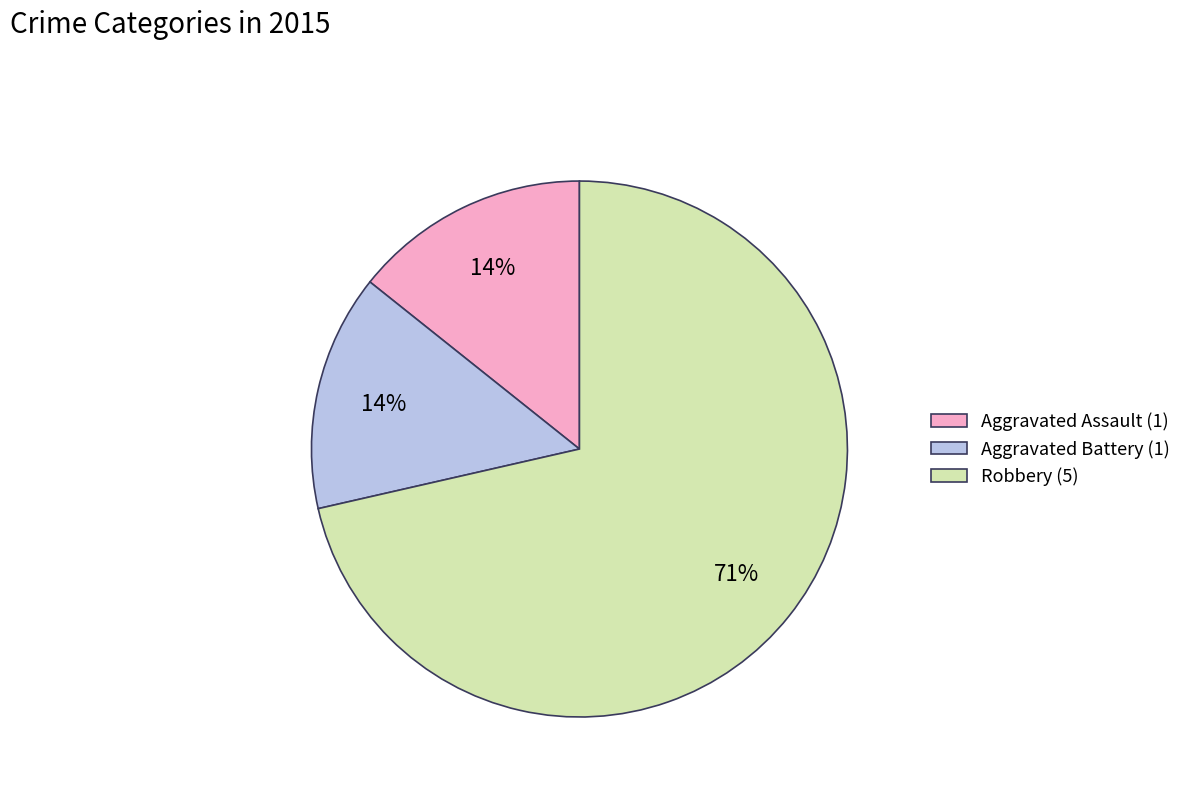

Combined, do Aggravated Battery (1) and Aggravated Assault (1) account for over 50%?

No